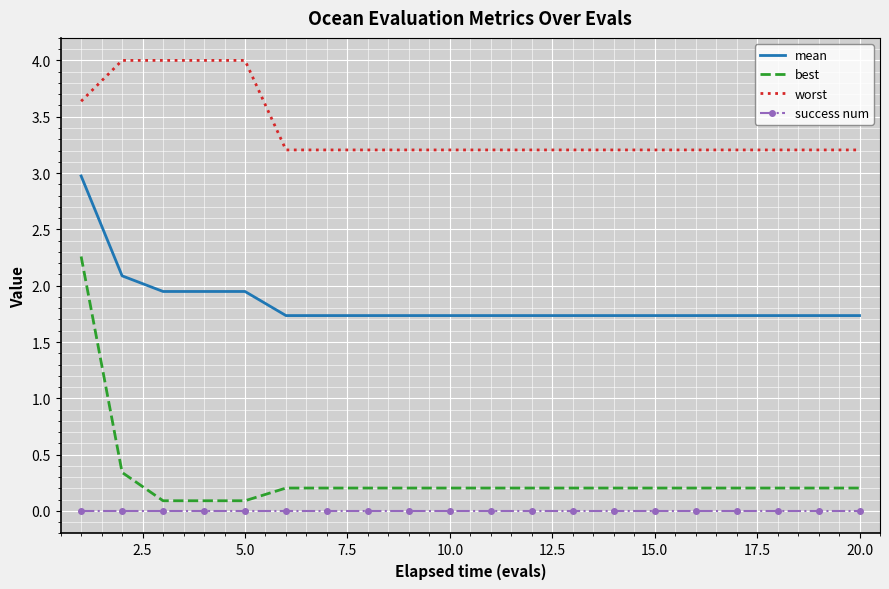

Count the number of categories in the chart.

20